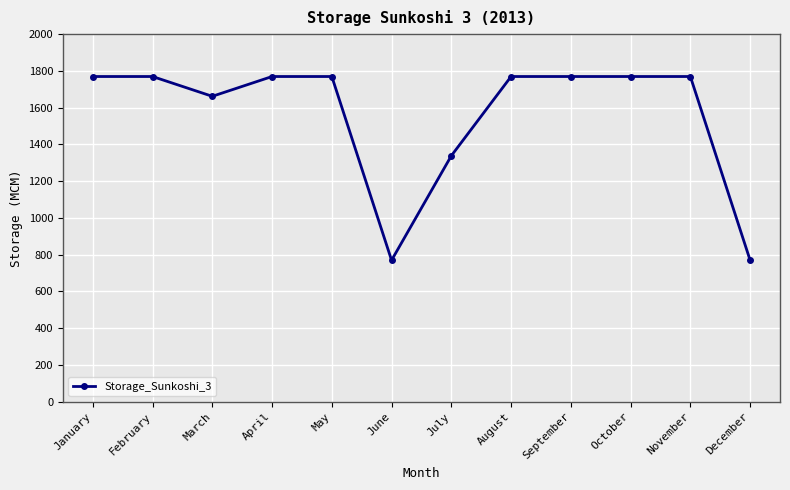

What is the sum of all values?

18692.9